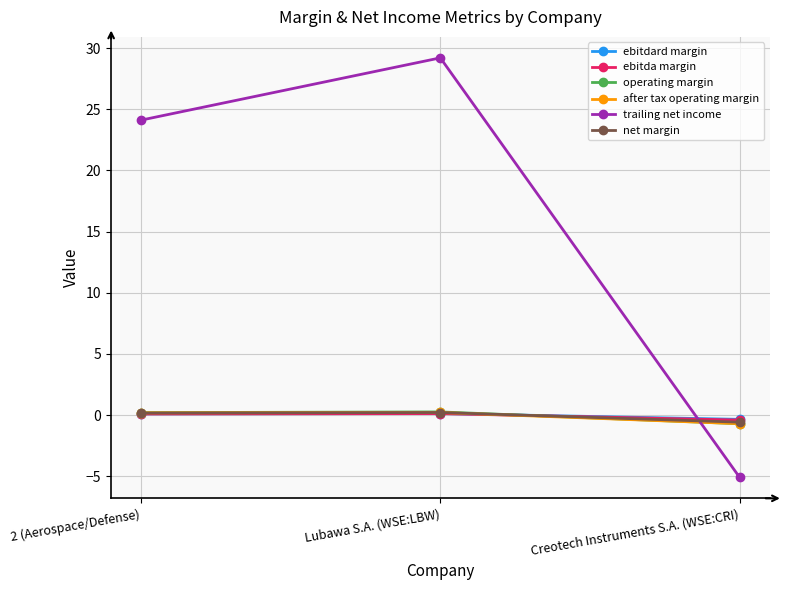

What position from the right is 2 (Aerospace/Defense)?

3